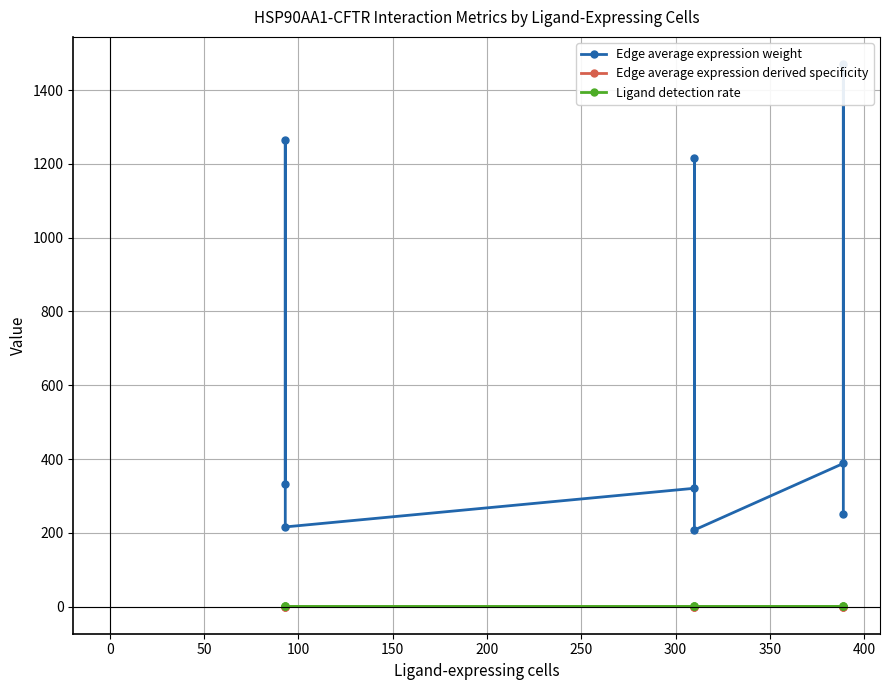

How many Ligand detection rate values are between 0 and 1?

9